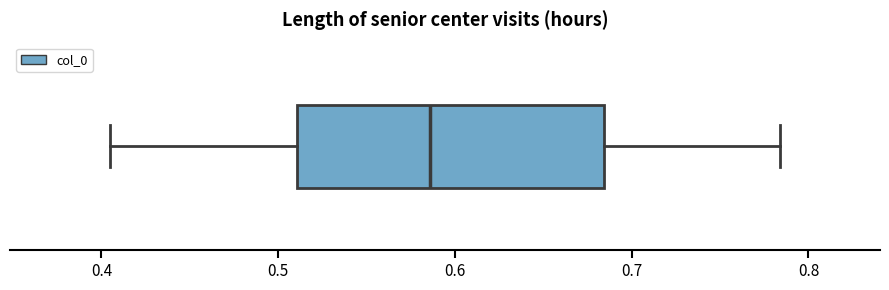

Read this box plot against the x-axis: the position of the median line, the range covered by the box, and the ends of both whiskers. The values are not printed on the chart, so give them approximately, as read against the axis.

median 0.59, box 0.51 to 0.68, whiskers 0.41 to 0.78